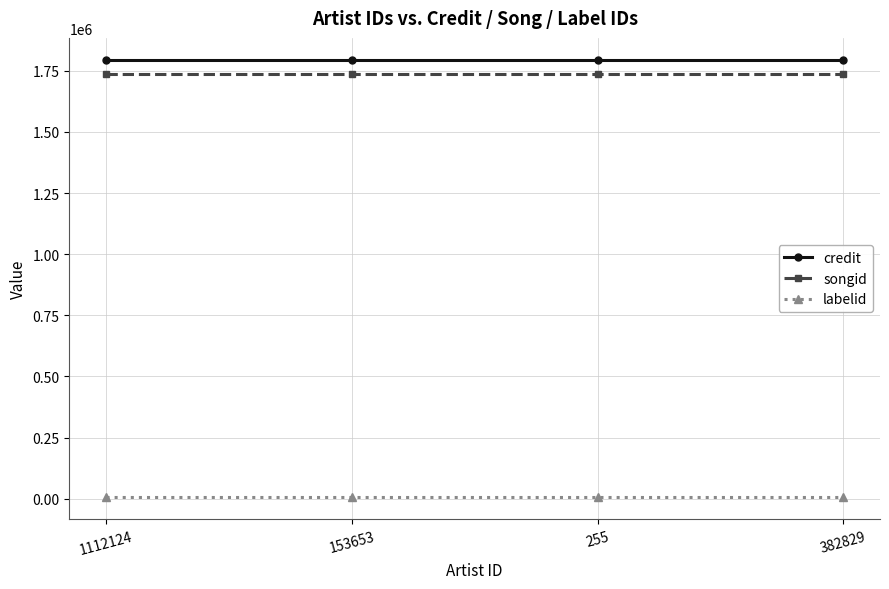

What is the label of the 1st point from the left?

1112124